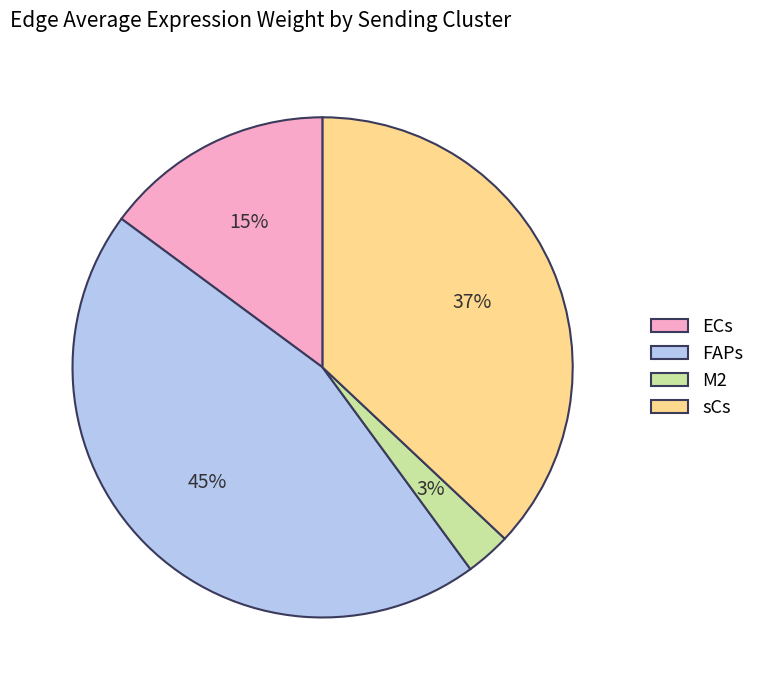

Does any single category account for the majority?

No